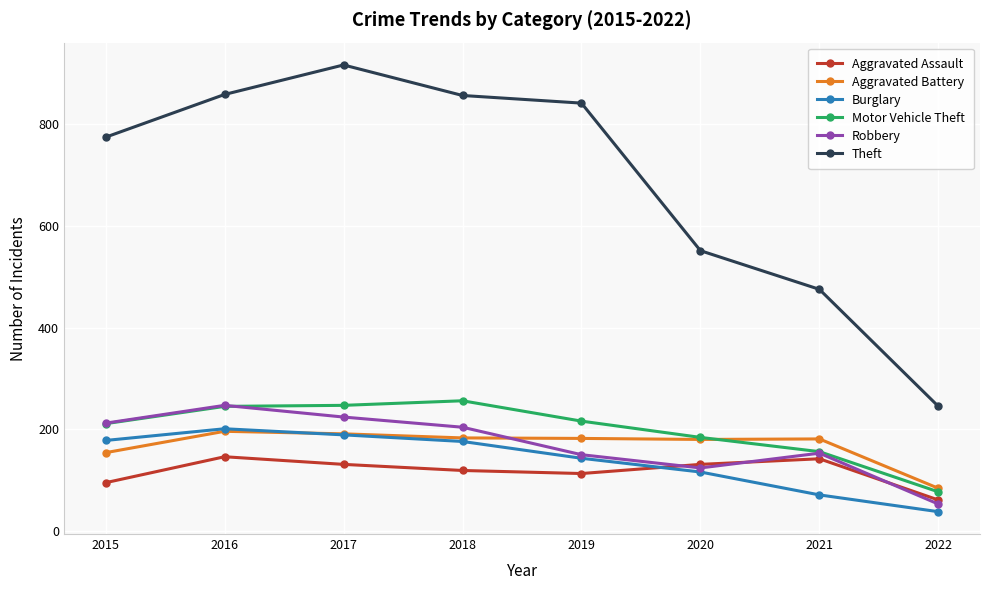

How many lines are shown in the chart?

6